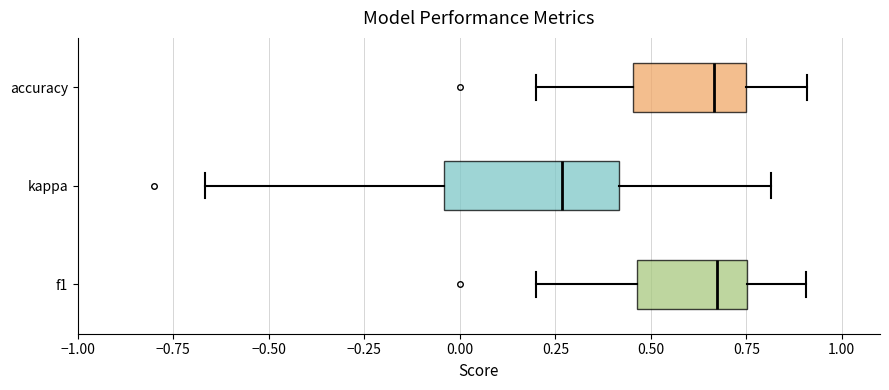

Reading bottom to top, read every box against the x-axis: the position of its median line, the range the box covers, and the ends of its whiskers. The values are not printed on the chart, so give them approximately, as read against the axis.

f1: median 0.65, box 0.45 to 0.75, whiskers 0.20 to 0.90
kappa: median 0.25, box -0.05 to 0.40, whiskers -0.65 to 0.80
accuracy: median 0.65, box 0.45 to 0.75, whiskers 0.20 to 0.90